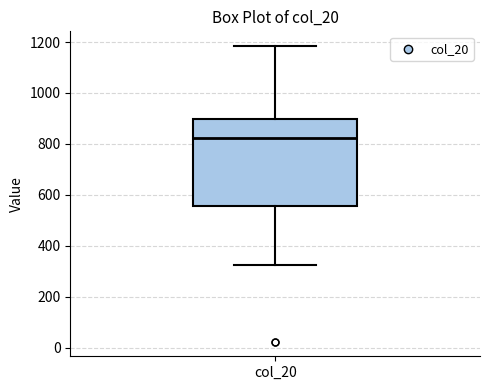

Transcribe this box plot: give where the median line is, the range the box spans, and where the two whiskers end, as read against the y-axis. The values are not printed on the chart, so give them approximately, as read against the axis.

median 820, box 560 to 900, whiskers 320 to 1180